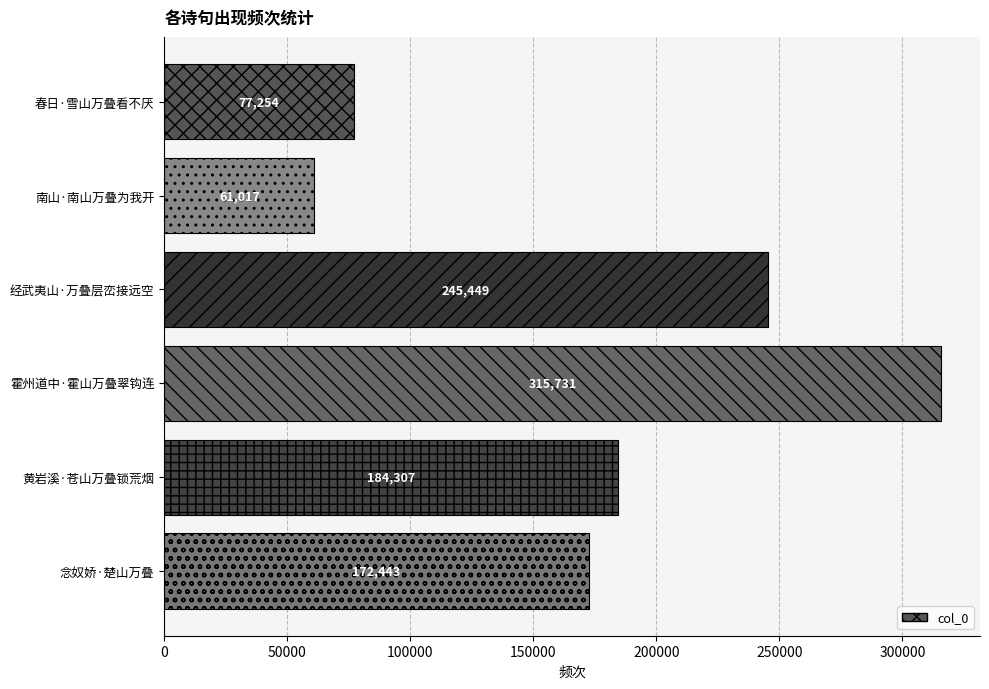

What is the average value?

176034